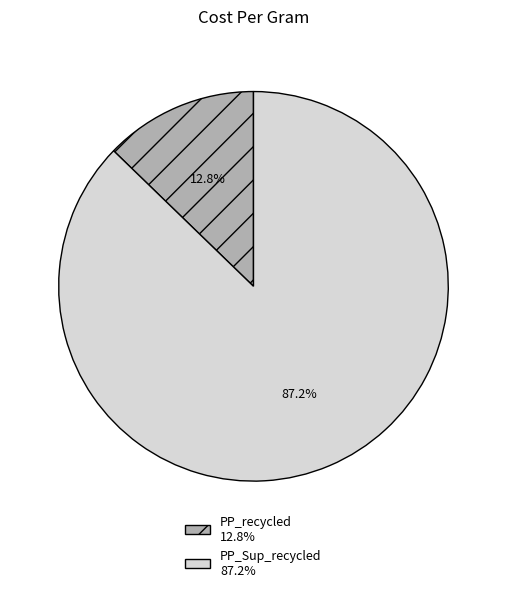

Which category has the biggest portion of the pie?

PP_Sup_recycled